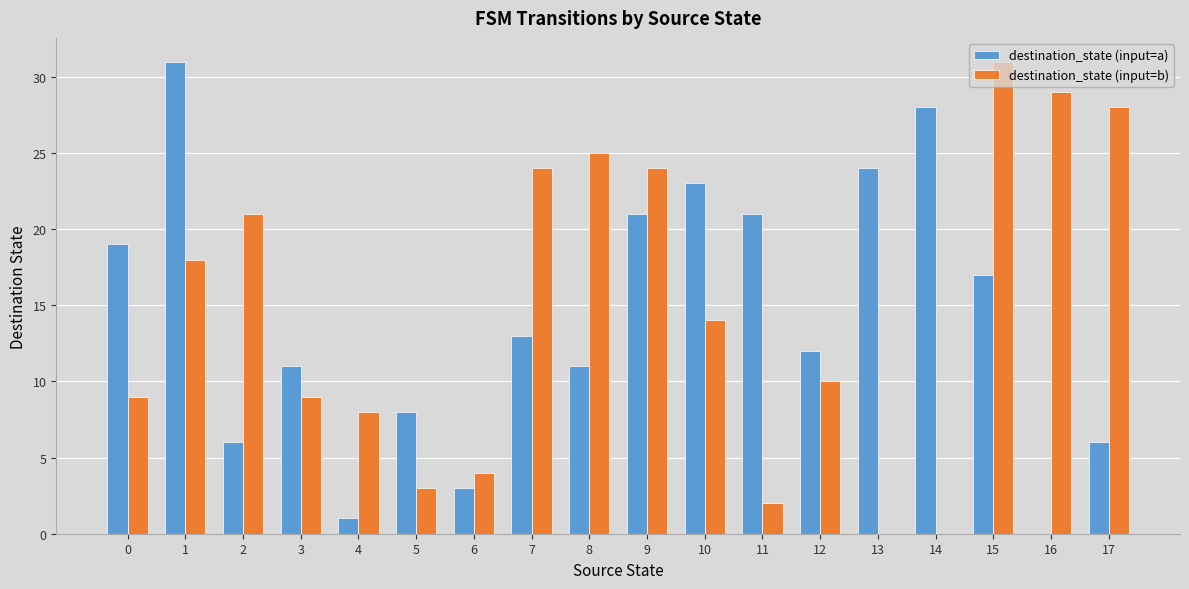

What is the difference between the destination_state (input=b) values at 8 and 9?

1